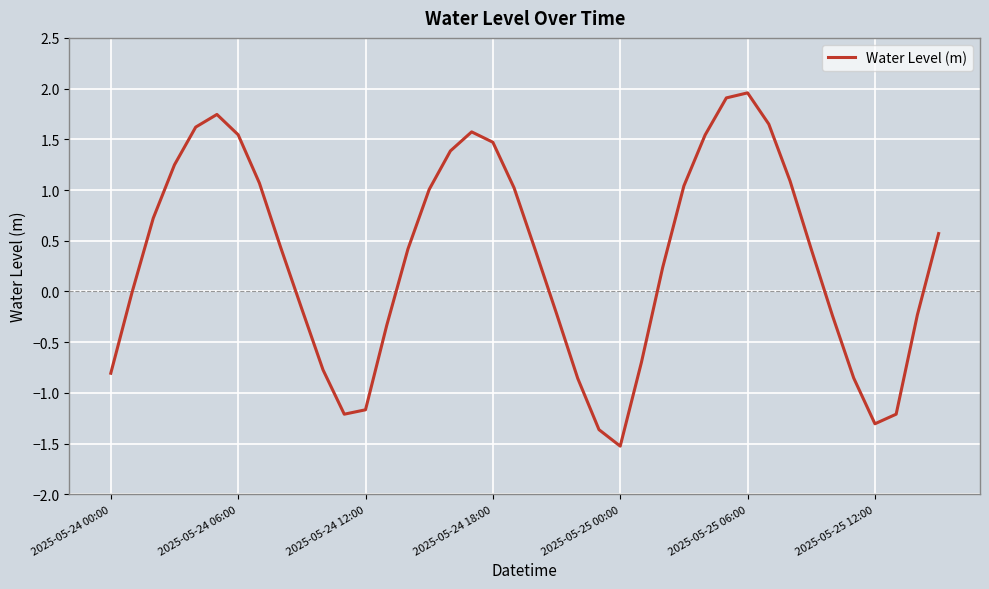

What is the smallest value displayed?

-1.5